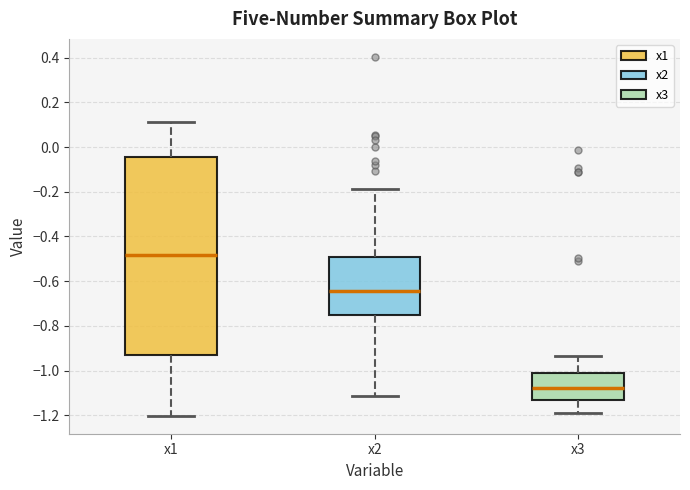

Reading left to right, transcribe this box plot: for each box, give where its median line is, the range the box spans, and where its two whiskers end, as read against the y-axis. The values are not printed on the chart, so give them approximately, as read against the axis.

x1: median -0.48, box -0.94 to -0.04, whiskers -1.20 to 0.10
x2: median -0.64, box -0.74 to -0.50, whiskers -1.12 to -0.18
x3: median -1.08, box -1.12 to -1.00, whiskers -1.20 to -0.94